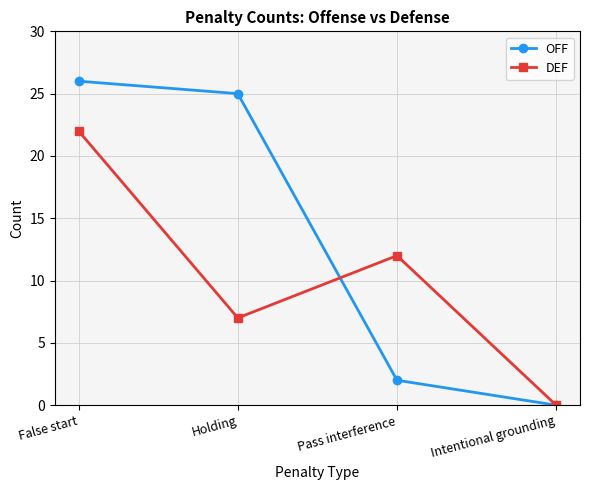

True or false: OFF and DEF intersect in this chart.

True